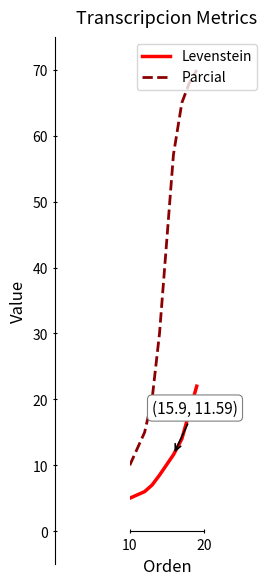

What is the minimum value for Parcial?

10.0